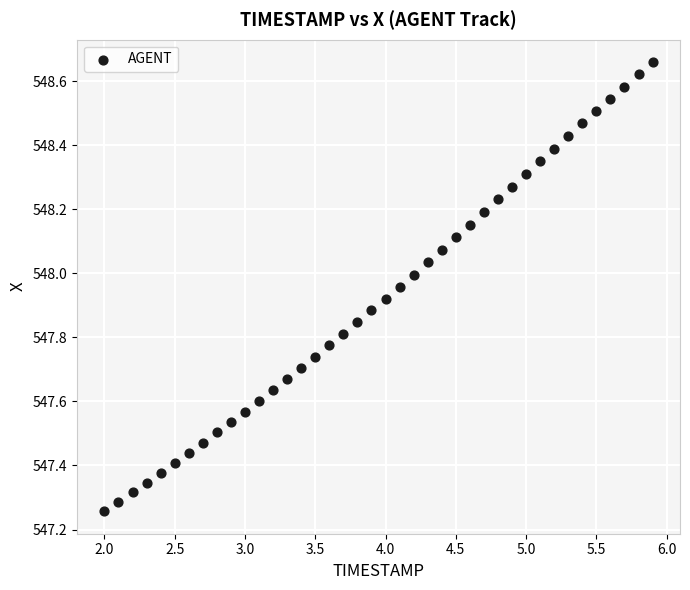

What is the range of Y values (max minus min)?

1.4